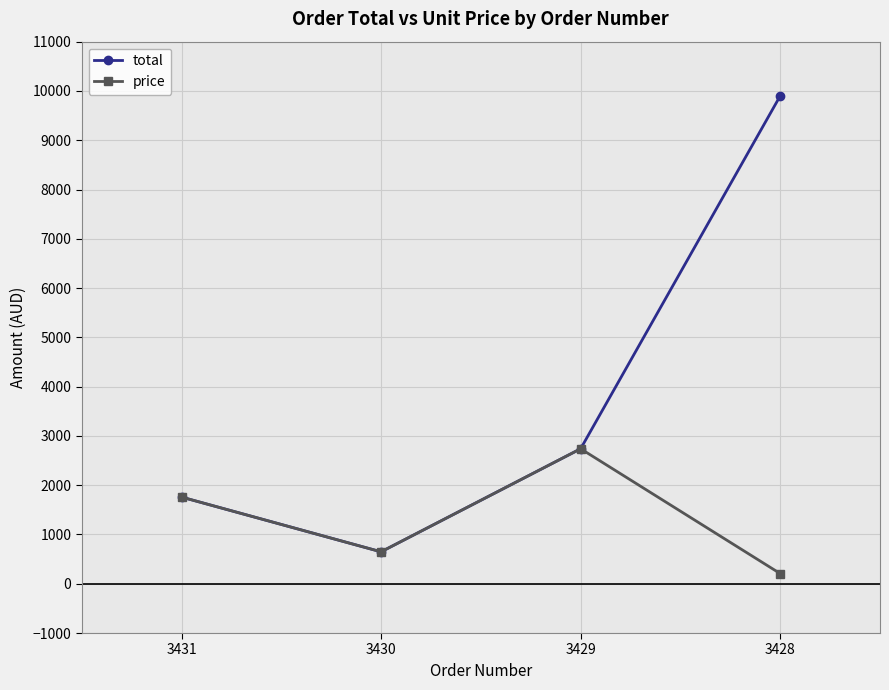

List the series in order of their peak value, lowest first.

price, total